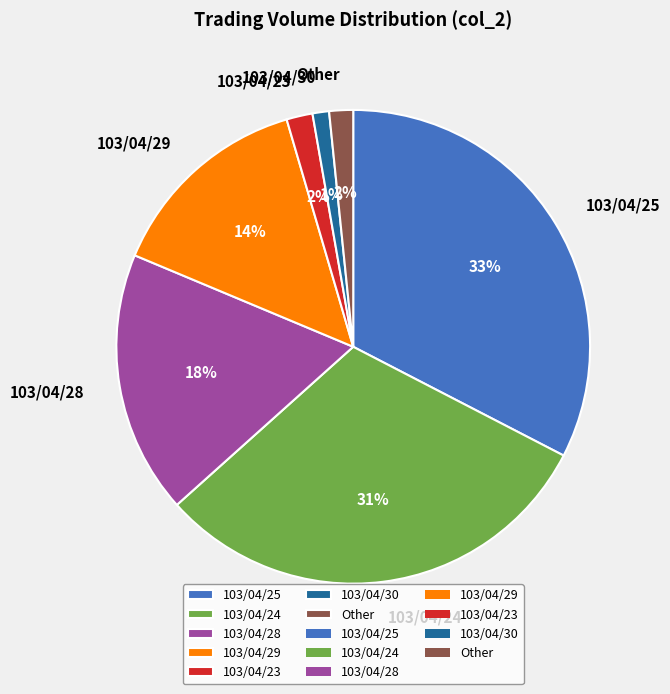

What is the ratio of the value at 103/04/29 to the value at 103/04/24?

0.5